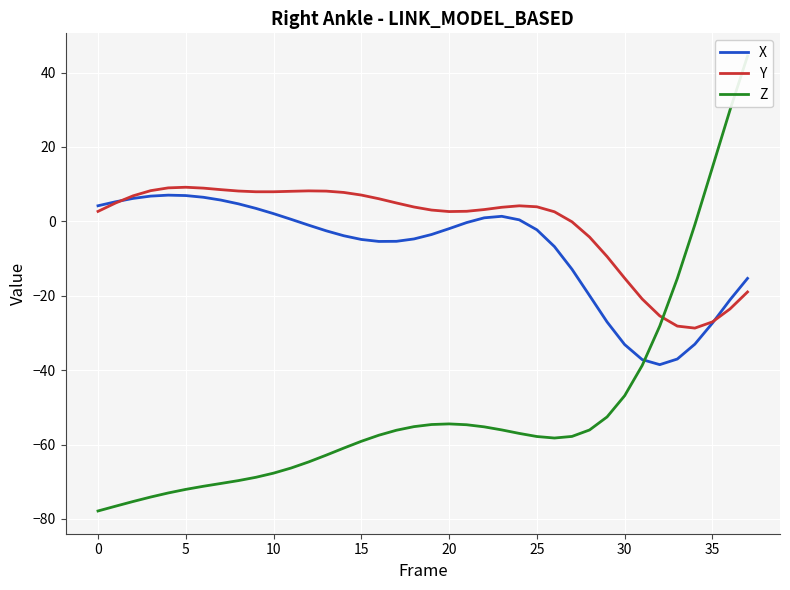

True or false: Z and X cross at least once.

True